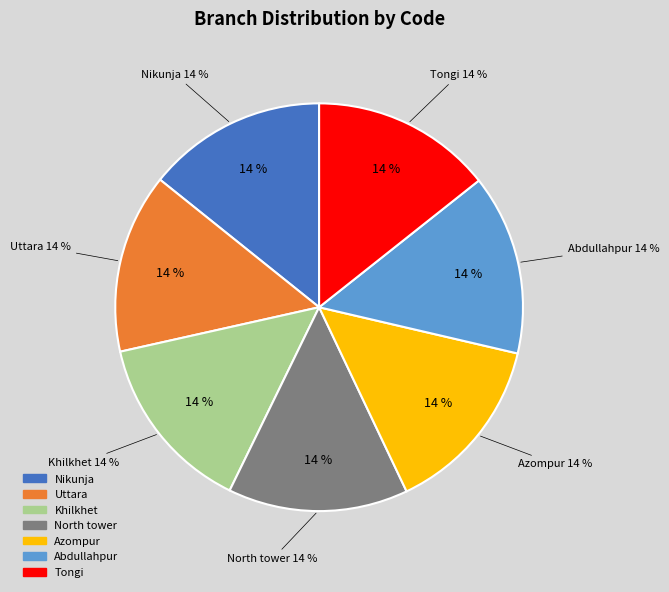

Combined, what portion of the pie is Uttara and Abdullahpur?

28.6%